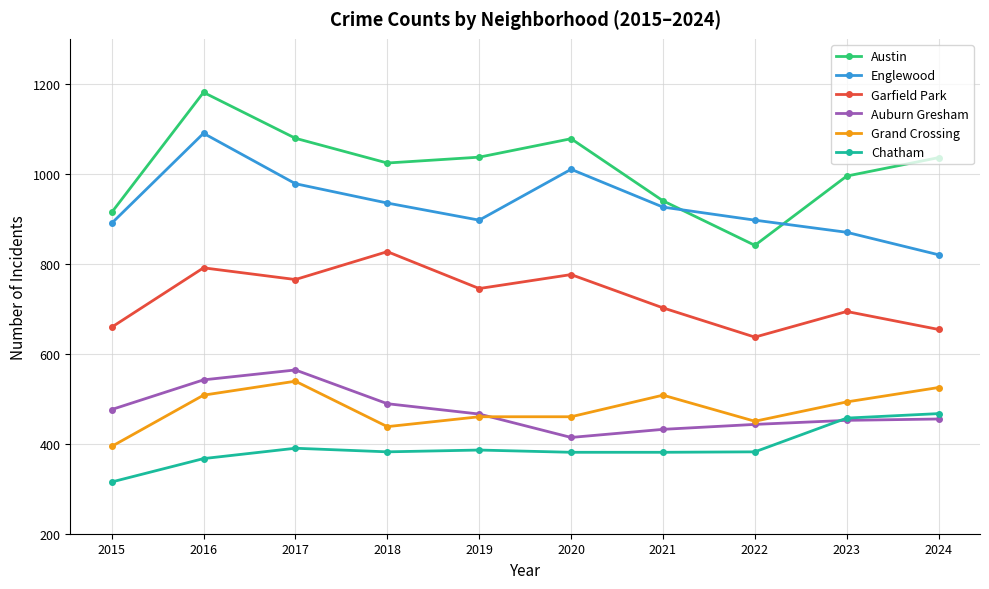

Which category has the lowest value across all series?

2015